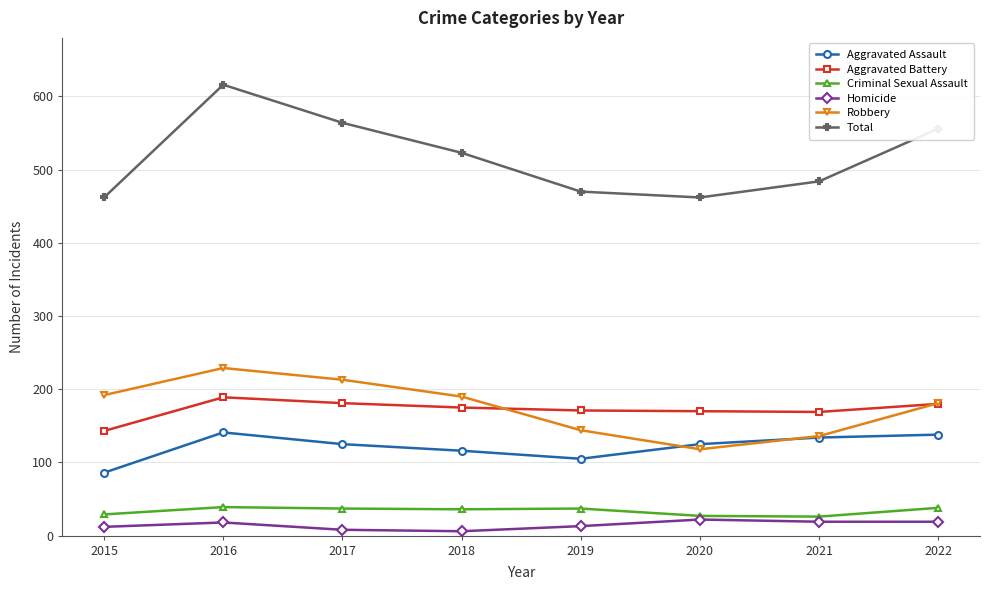

At how many categories does at least one series exceed 41?

8